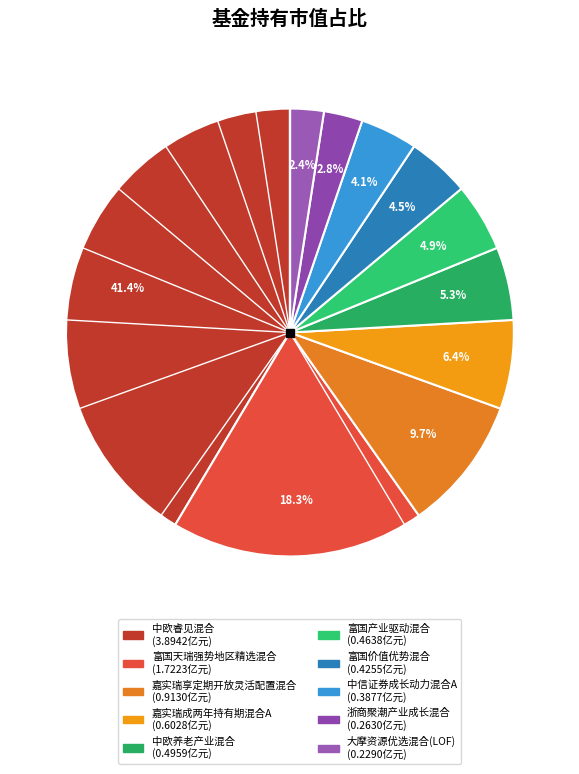

Does 富国产业驱动混合 represent more than half of the total?

No